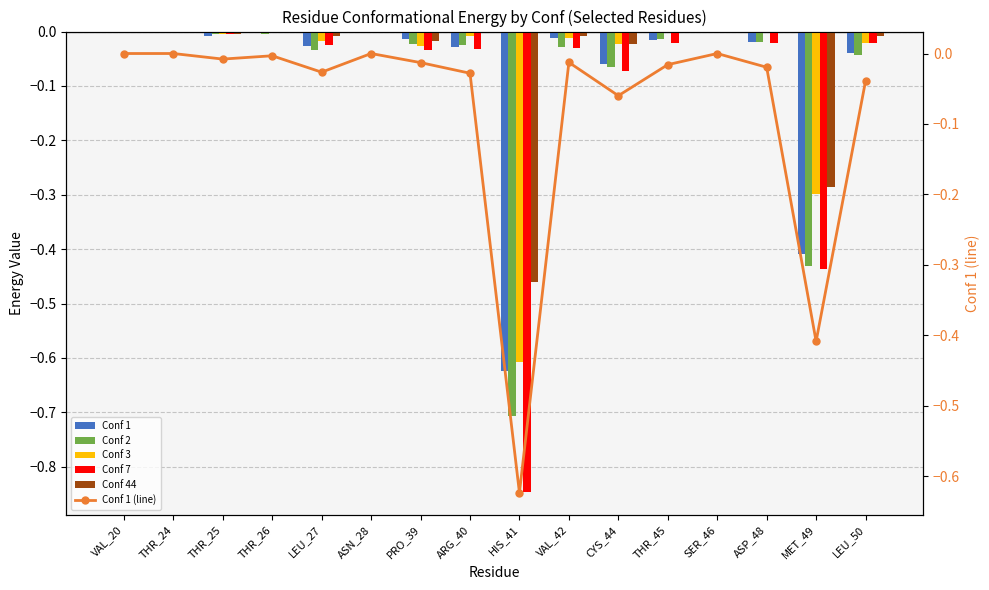

At VAL_20, list the series in order from largest to smallest.

Conf 1, Conf 2, Conf 3, Conf 7, Conf 44, Conf 1 (line)